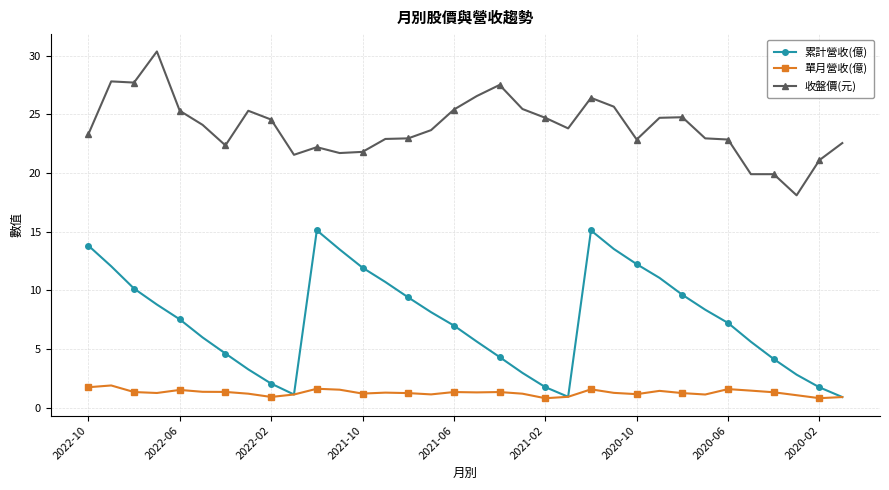

List the series in order of their overall mean, highest first.

收盤價(元), 累計營收(億), 單月營收(億)